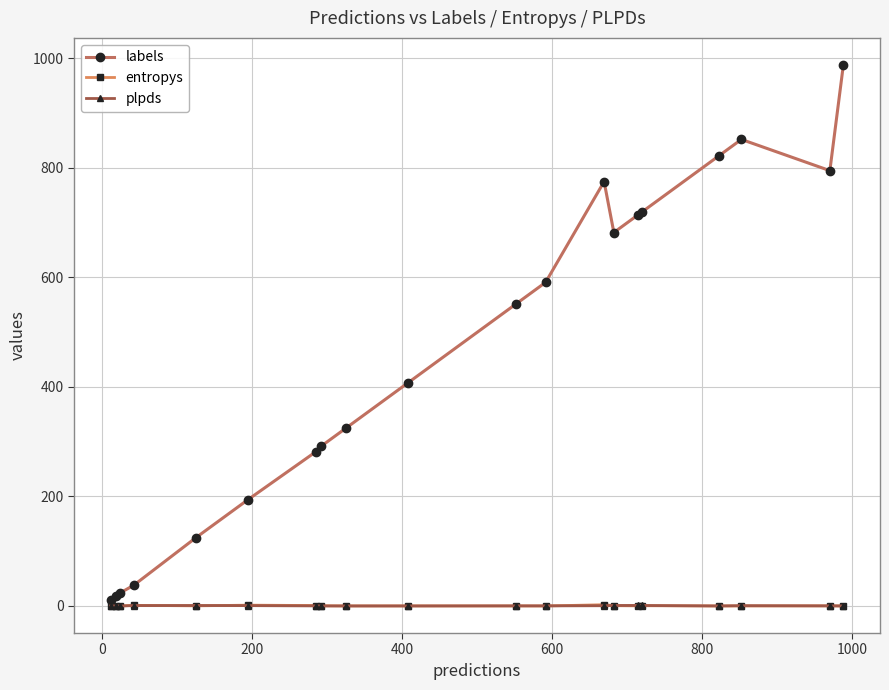

Which series has the widest spread of values?

labels